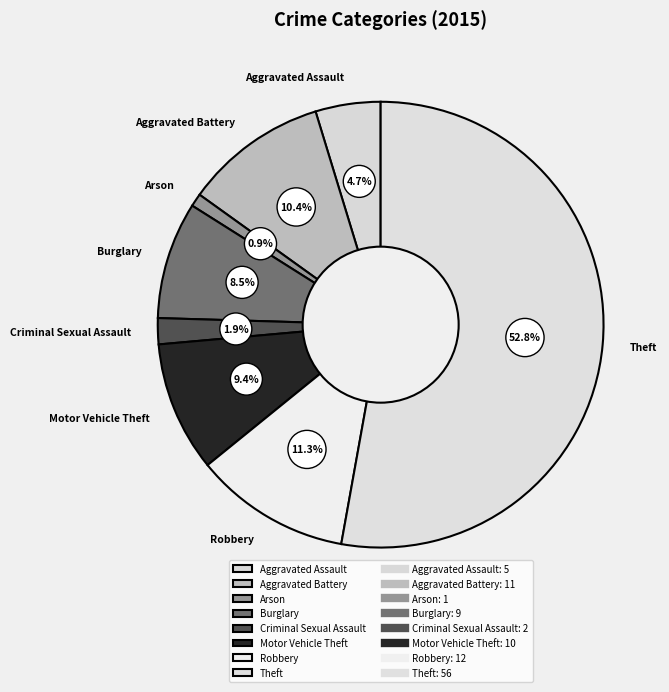

Which category has the biggest portion of the pie?

Theft